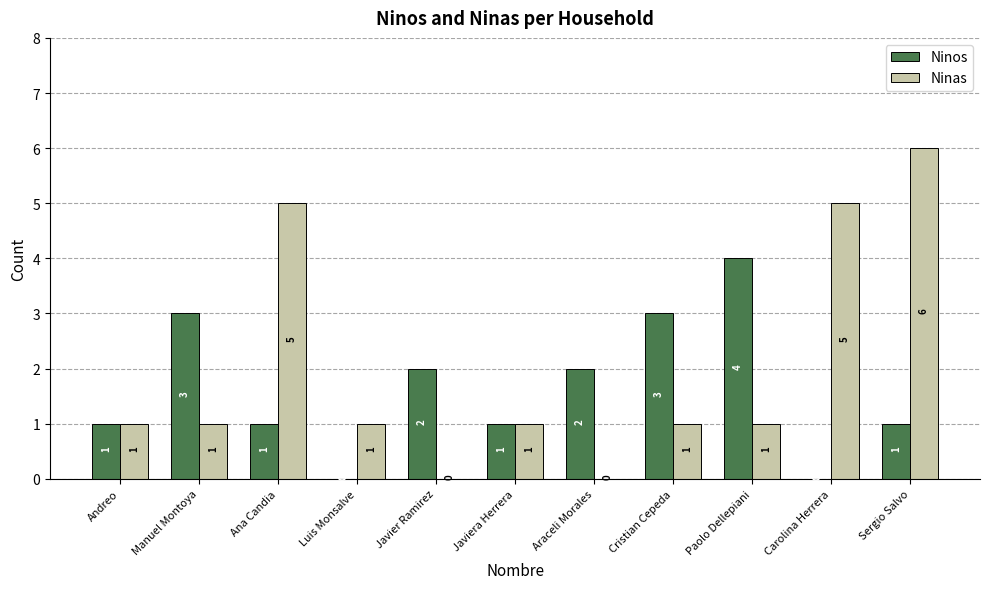

How many Ninos values are between 1 and 3?

8